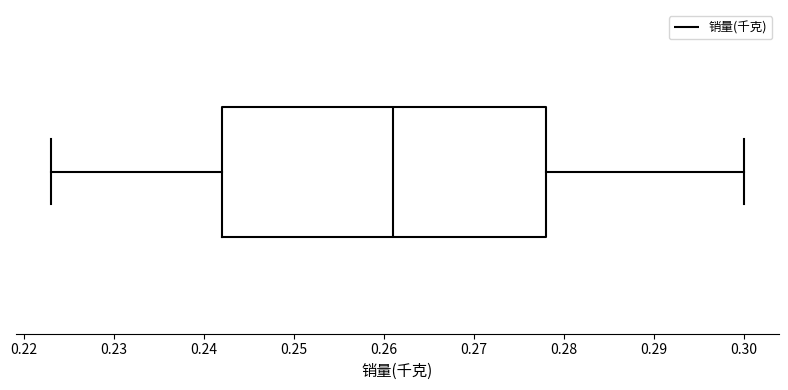

Read this box plot against the x-axis: the position of the median line, the range covered by the box, and the ends of both whiskers. The values are not printed on the chart, so give them approximately, as read against the axis.

median 0.261, box 0.242 to 0.278, whiskers 0.223 to 0.300